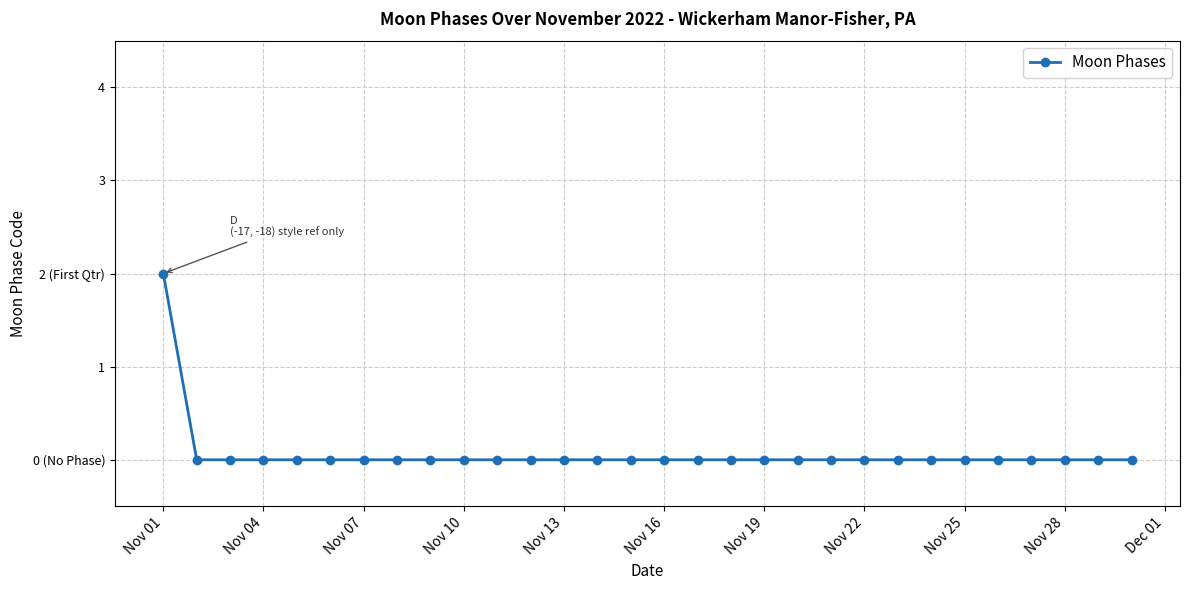

What is the difference between the maximum and second lowest values?

2